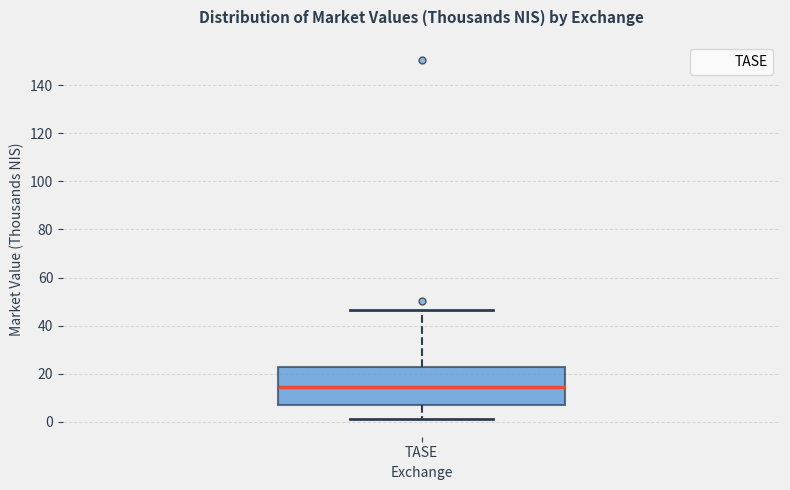

Read this box plot against the y-axis: the position of the median line, the range covered by the box, and the ends of both whiskers. The values are not printed on the chart, so give them approximately, as read against the axis.

median 14, box 8 to 24, whiskers 2 to 46